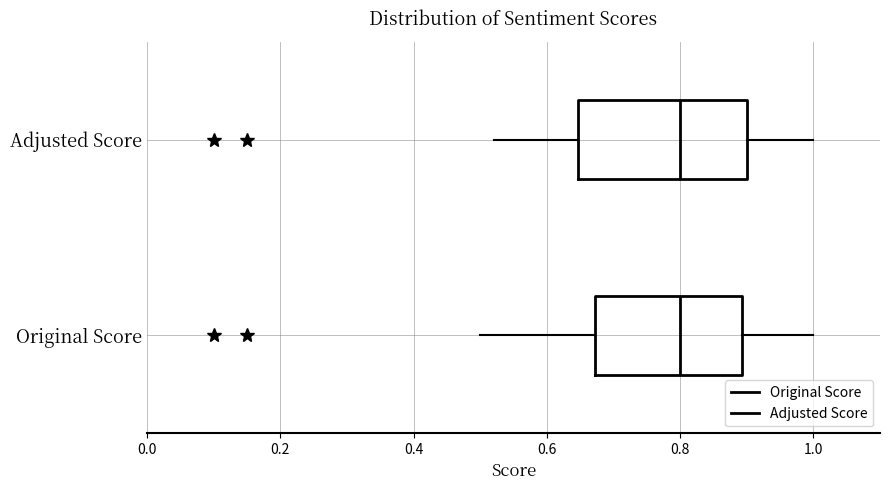

Reading bottom to top, read every box against the x-axis: the position of its median line, the range the box covers, and the ends of its whiskers. The values are not printed on the chart, so give them approximately, as read against the axis.

Original Score: median 0.80, box 0.68 to 0.90, whiskers 0.50 to 1.00
Adjusted Score: median 0.80, box 0.64 to 0.90, whiskers 0.52 to 1.00